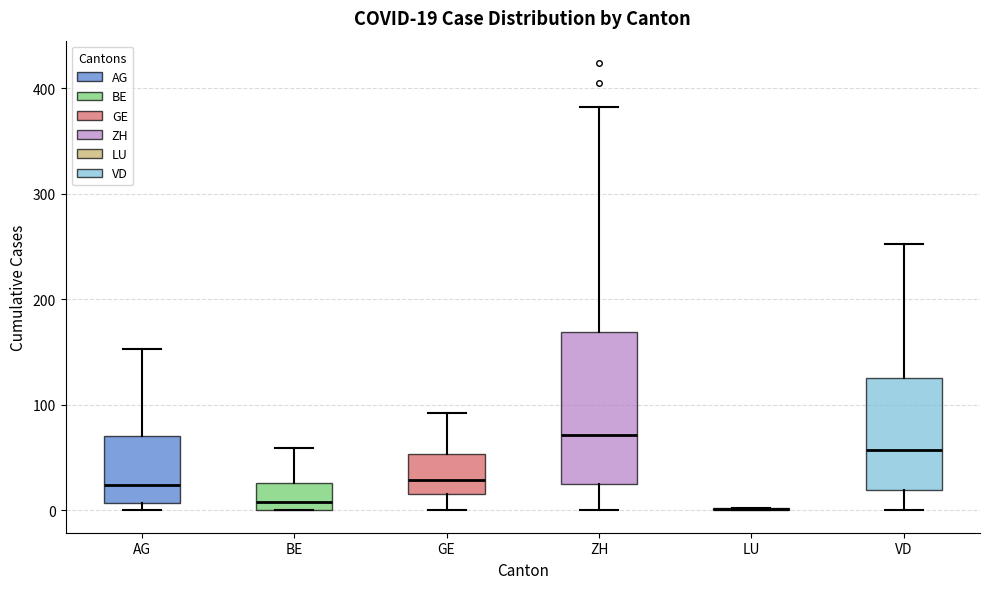

Which box is the tallest, from its lower edge to its upper edge?

ZH